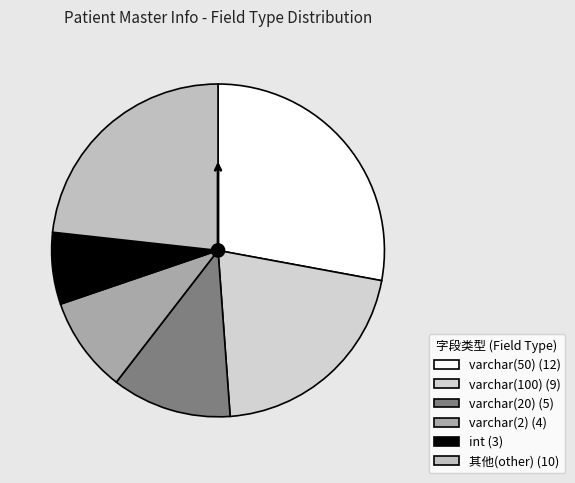

What is the largest slice in the pie chart?

varchar(50) (12)